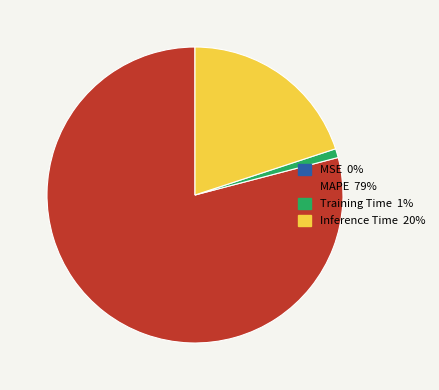

Which category has the biggest portion of the pie?

MAPE